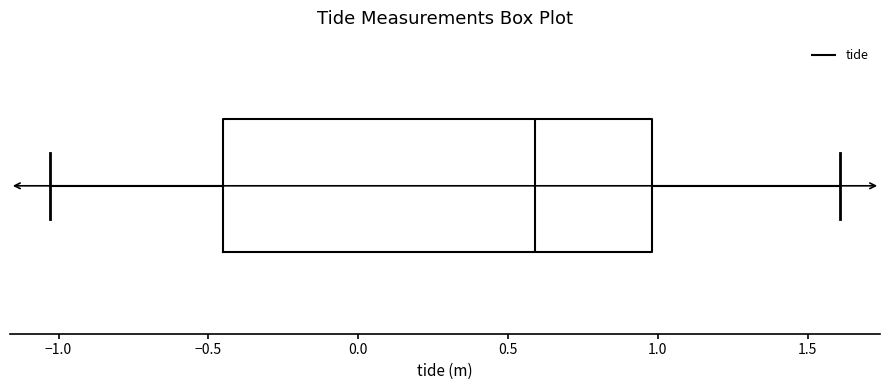

Read this box plot against the x-axis: the position of the median line, the range covered by the box, and the ends of both whiskers. The values are not printed on the chart, so give them approximately, as read against the axis.

median 0.60, box -0.45 to 1.00, whiskers -1.05 to 1.60